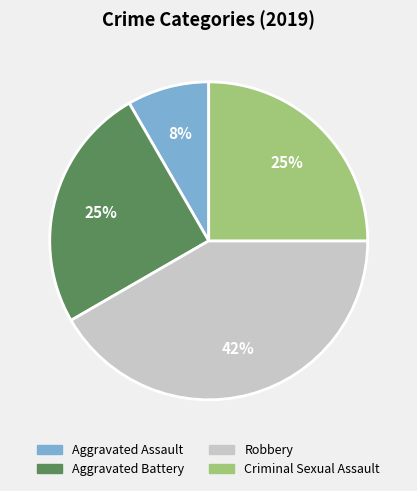

Which has a higher value, Aggravated Battery or Robbery?

Robbery